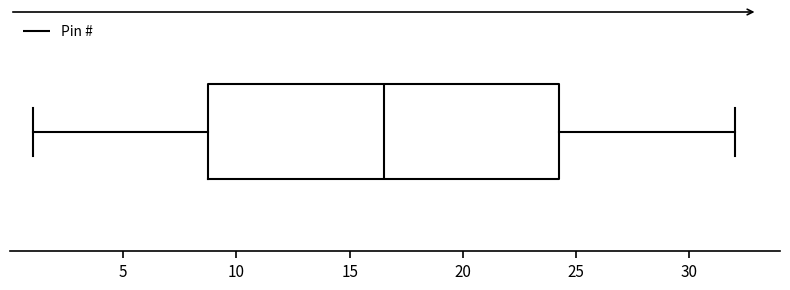

Read this box plot against the x-axis: the position of the median line, the range covered by the box, and the ends of both whiskers. The values are not printed on the chart, so give them approximately, as read against the axis.

median 16.5, box 9.0 to 24.5, whiskers 1.0 to 32.0